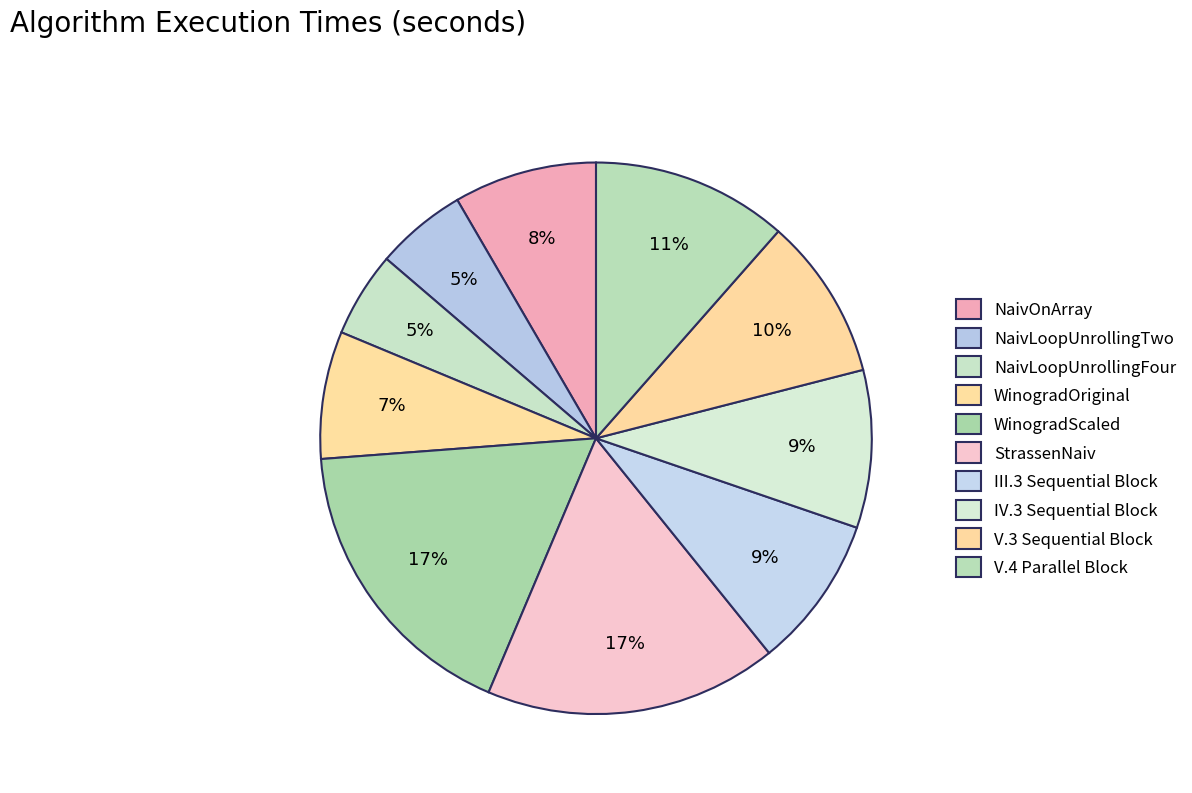

Combined, what portion of the pie is StrassenNaiv and V.3 Sequential Block?

26.7%